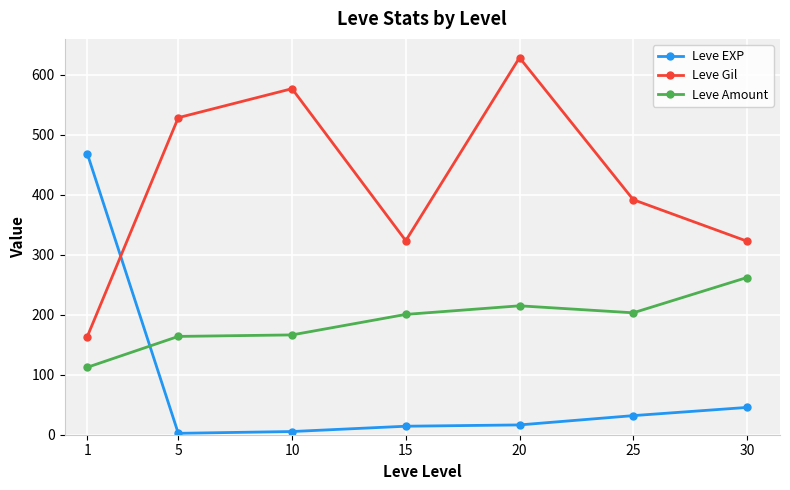

True or false: Leve Gil has more than 2 interior local peaks.

False